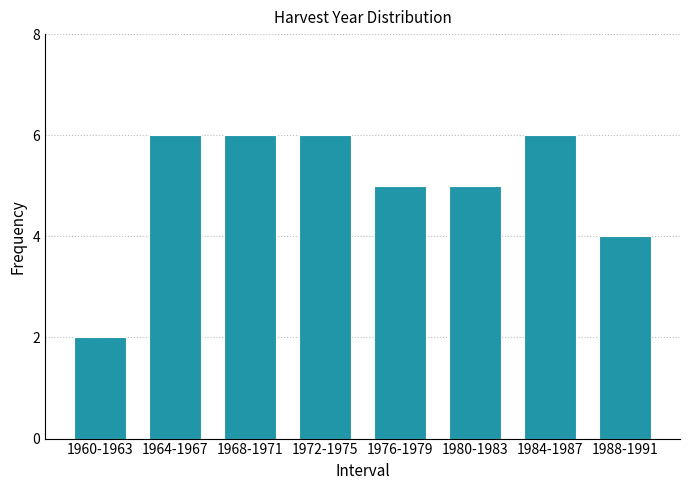

Reading left to right, what are all the values shown in this chart?

1960-1963=2	1964-1967=6	1968-1971=6	1972-1975=6	1976-1979=5	1980-1983=5	1984-1987=6	1988-1991=4